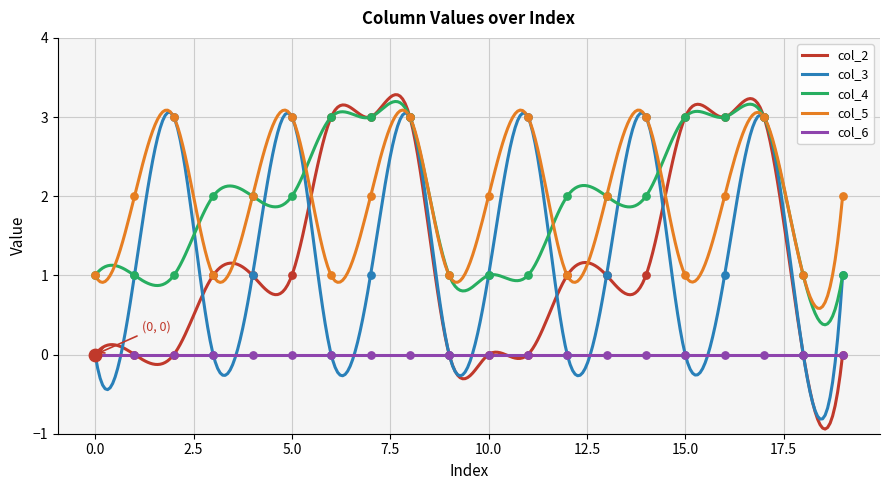

Which series has the largest total across all categories?

col_5